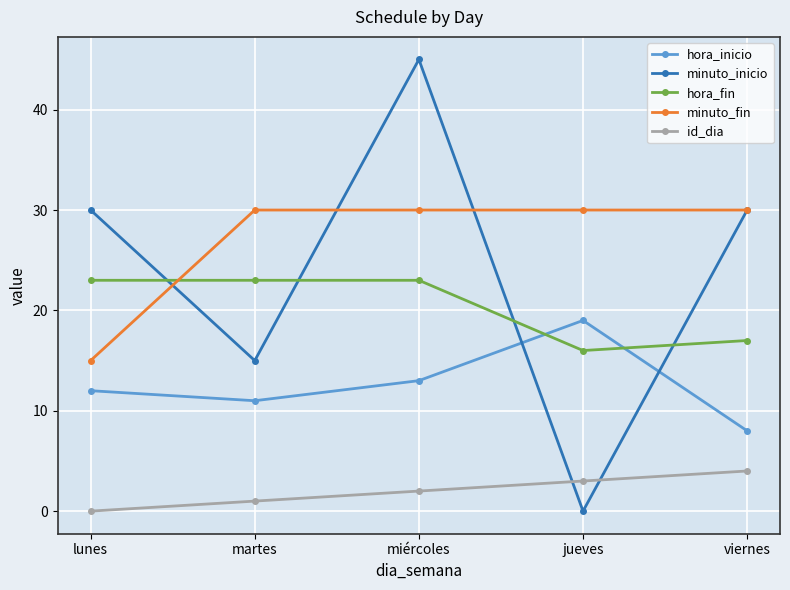

What is the greatest value displayed?

45